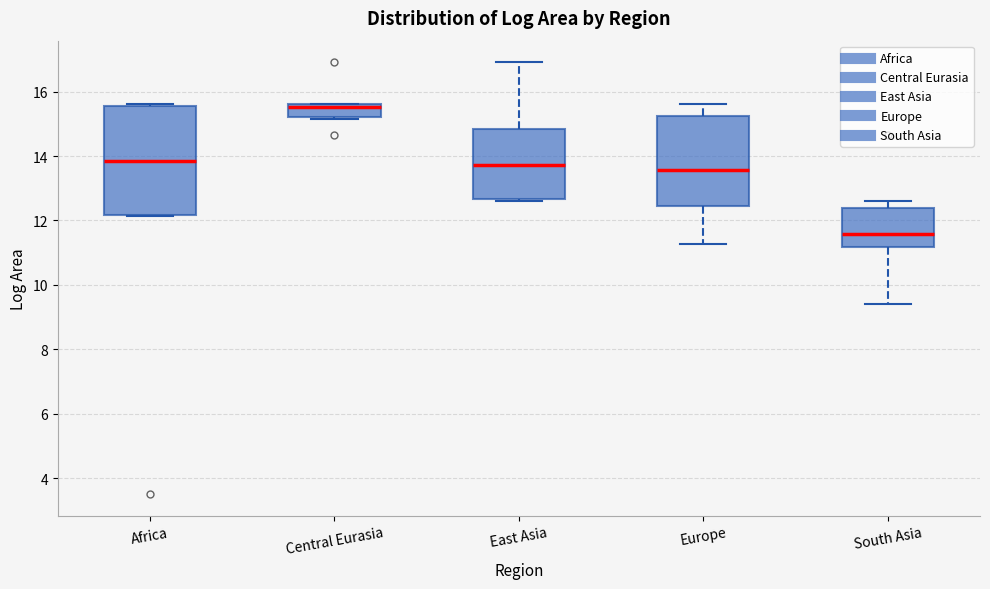

Where does the median line of the box for Europe sit on the y-axis? The values are not printed on the chart, so give them approximately, as read against the axis.

13.6